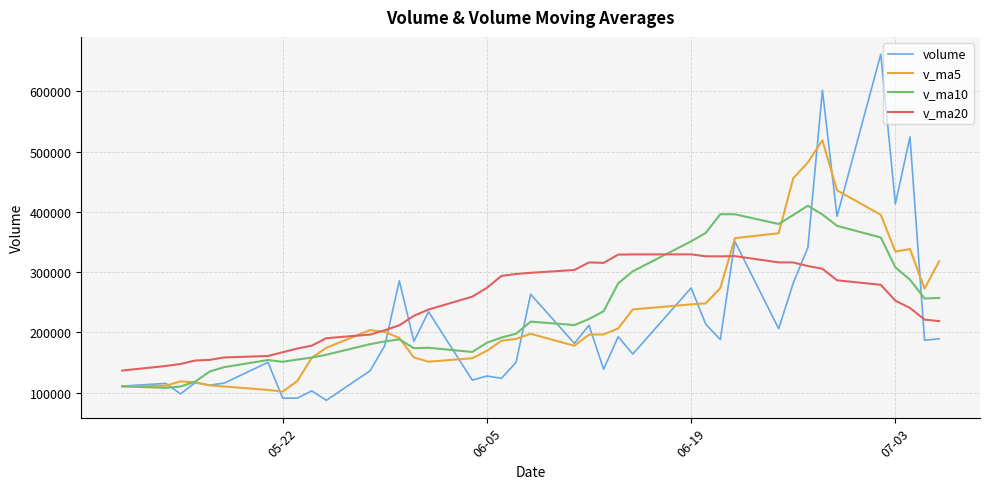

Which series has the largest range (max minus min)?

volume